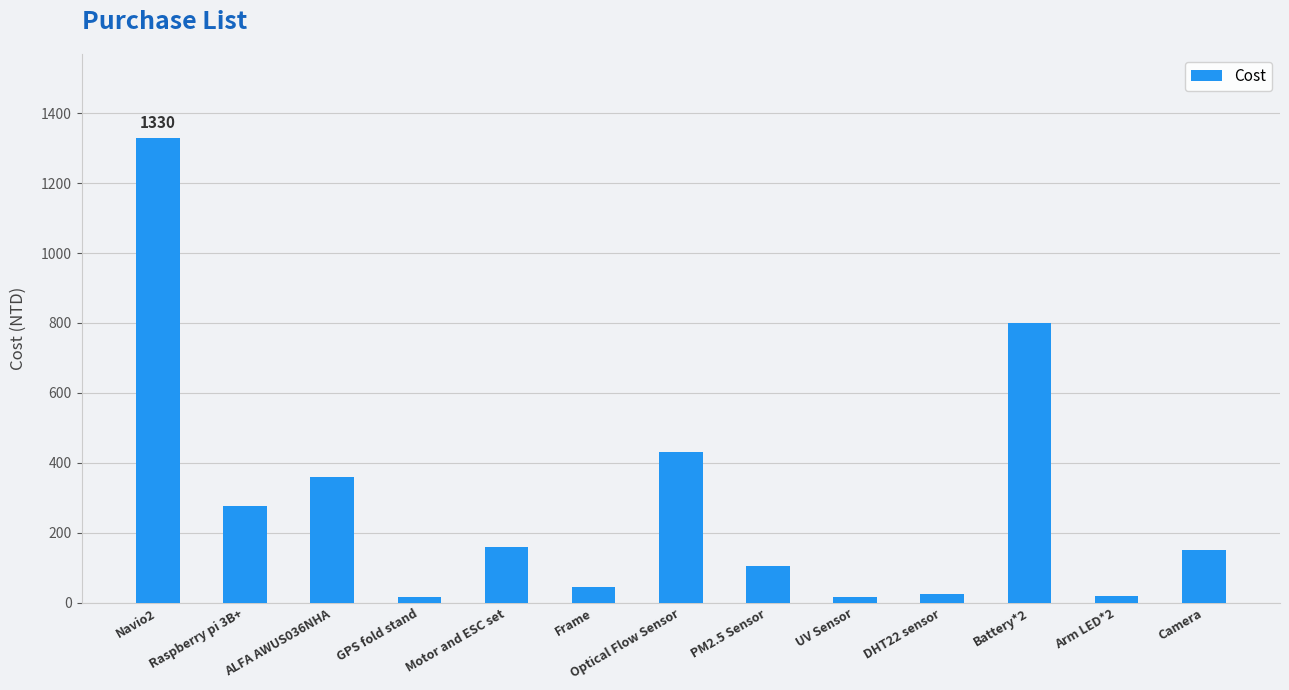

What is the label of the 5th bar from the right?

UV Sensor